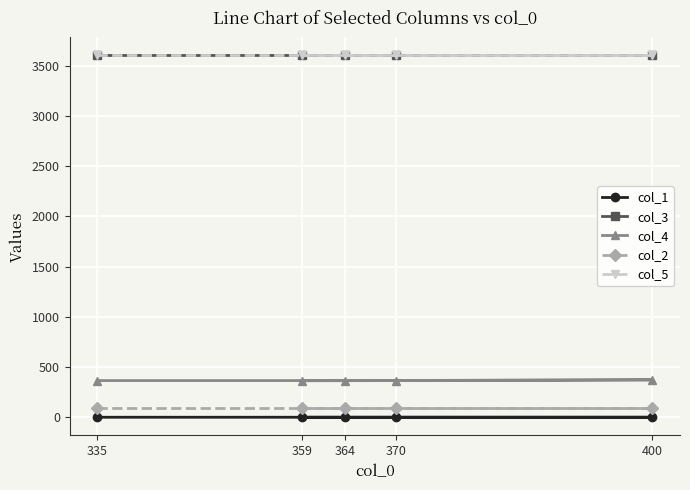

What is the highest value of the col_1 series?

0.1